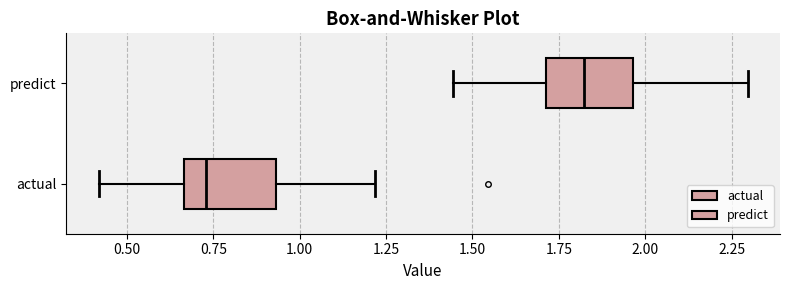

Reading bottom to top, transcribe this box plot: for each box, give where its median line is, the range the box spans, and where its two whiskers end, as read against the x-axis. The values are not printed on the chart, so give them approximately, as read against the axis.

actual: median 0.75, box 0.65 to 0.95, whiskers 0.40 to 1.20
predict: median 1.80, box 1.70 to 1.95, whiskers 1.45 to 2.30